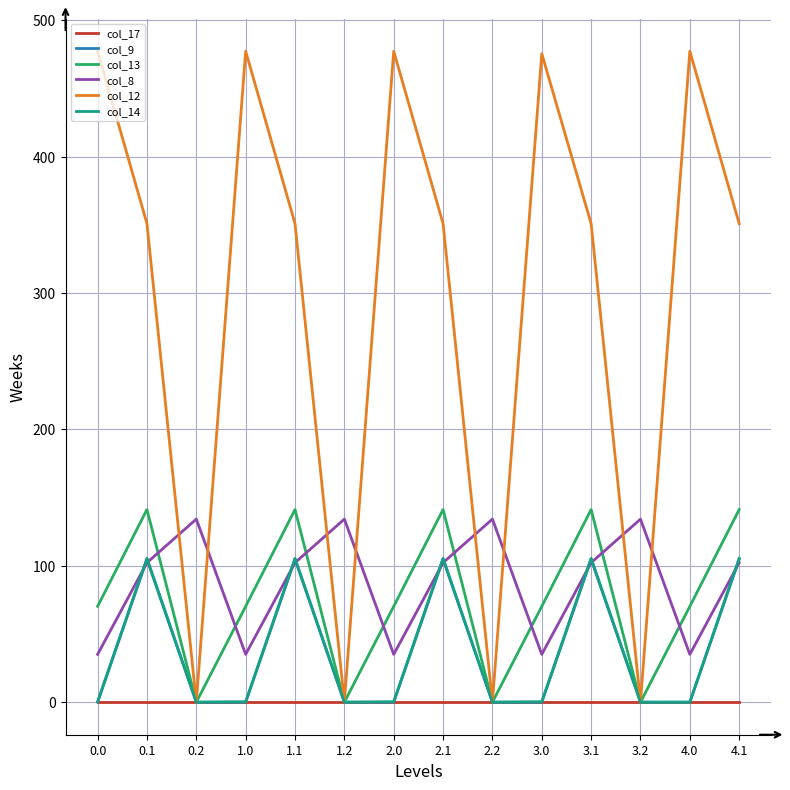

True or false: col_8 and col_17 cross at least once.

False